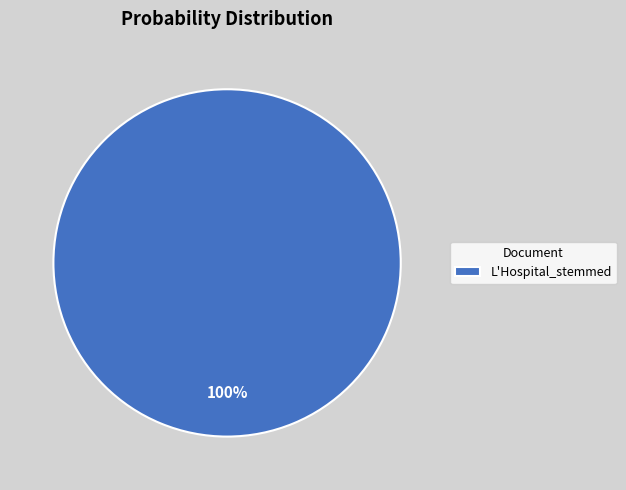

Rank the categories by value from lowest to highest.

L'Hospital_stemmed